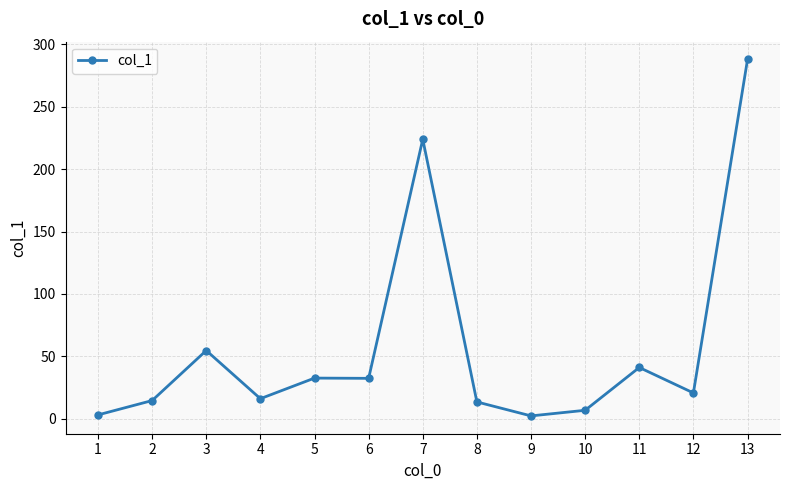

Which category has the highest value across all series?

13